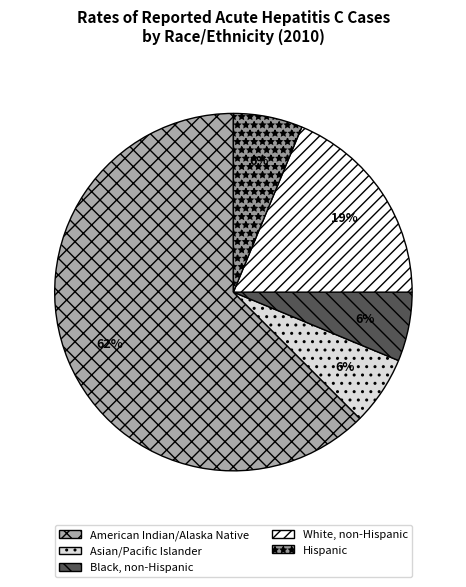

What is the majority slice?

American Indian/Alaska Native